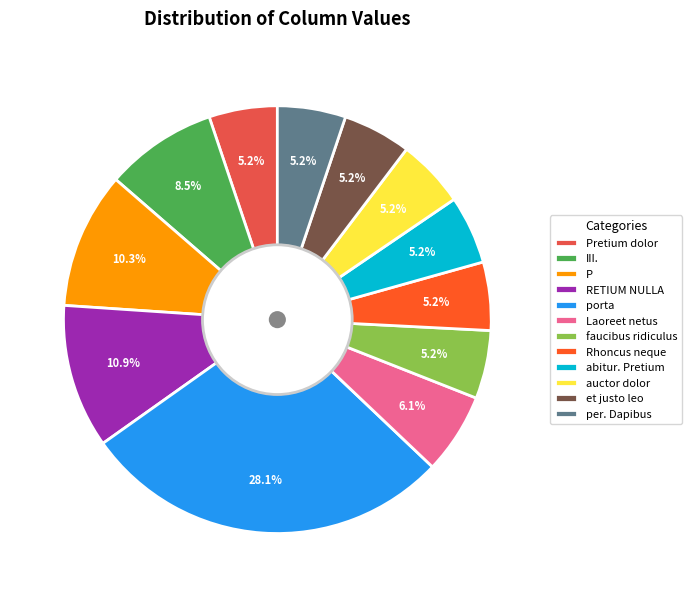

Which slice is the largest?

porta